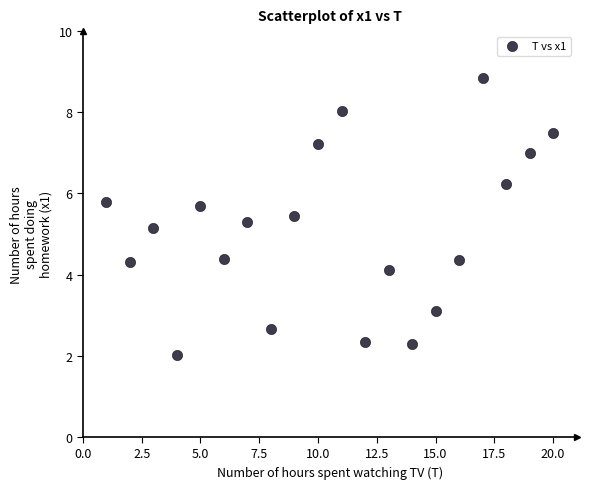

What is the range of X values (max minus min)?

19.0